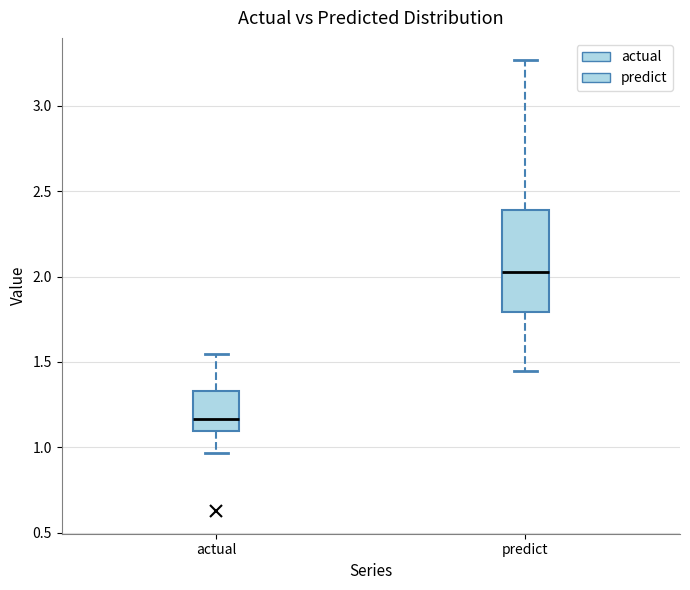

Where does the lower whisker of the box for predict end on the y-axis? The values are not printed on the chart, so give them approximately, as read against the axis.

1.45